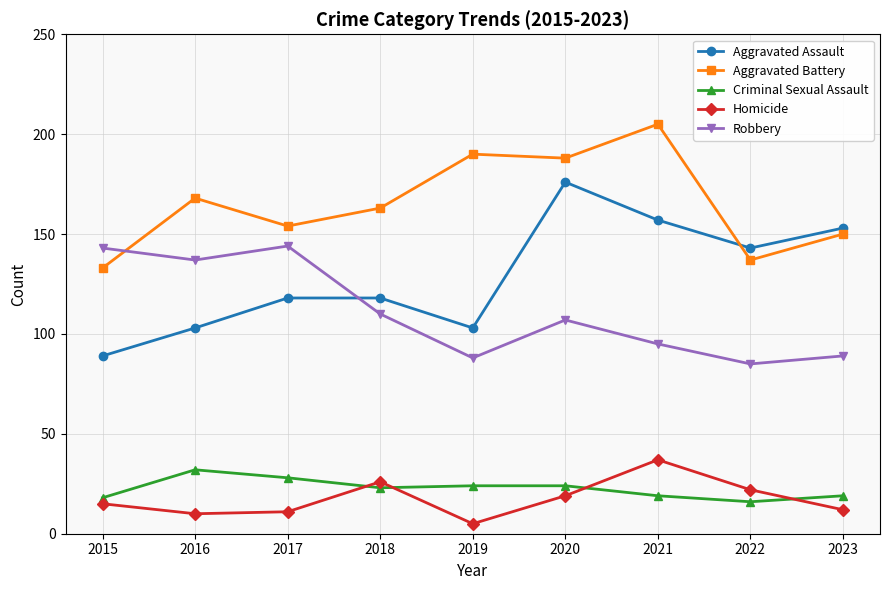

Rank the series at 2022 from lowest to highest value.

Criminal Sexual Assault, Homicide, Robbery, Aggravated Battery, Aggravated Assault